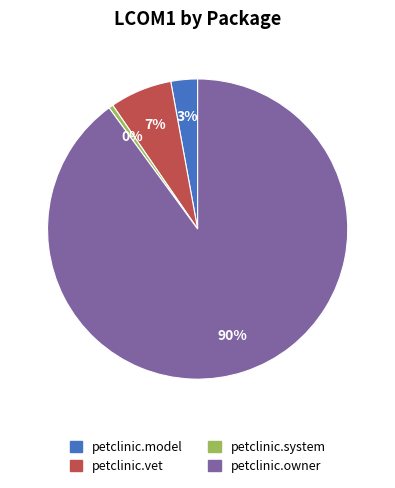

Does any single category account for the majority?

Yes